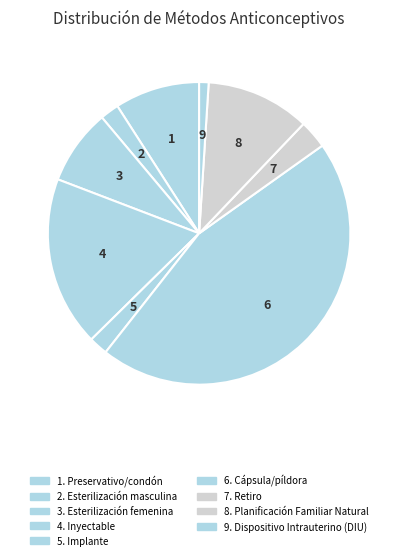

Does any single category account for the majority?

No